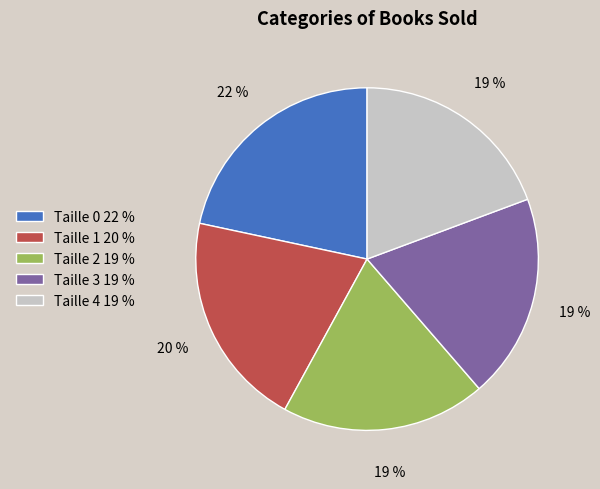

Approximately how many times larger is the value at Taille 2 19 % compared to Taille 1 20 %?

0.9